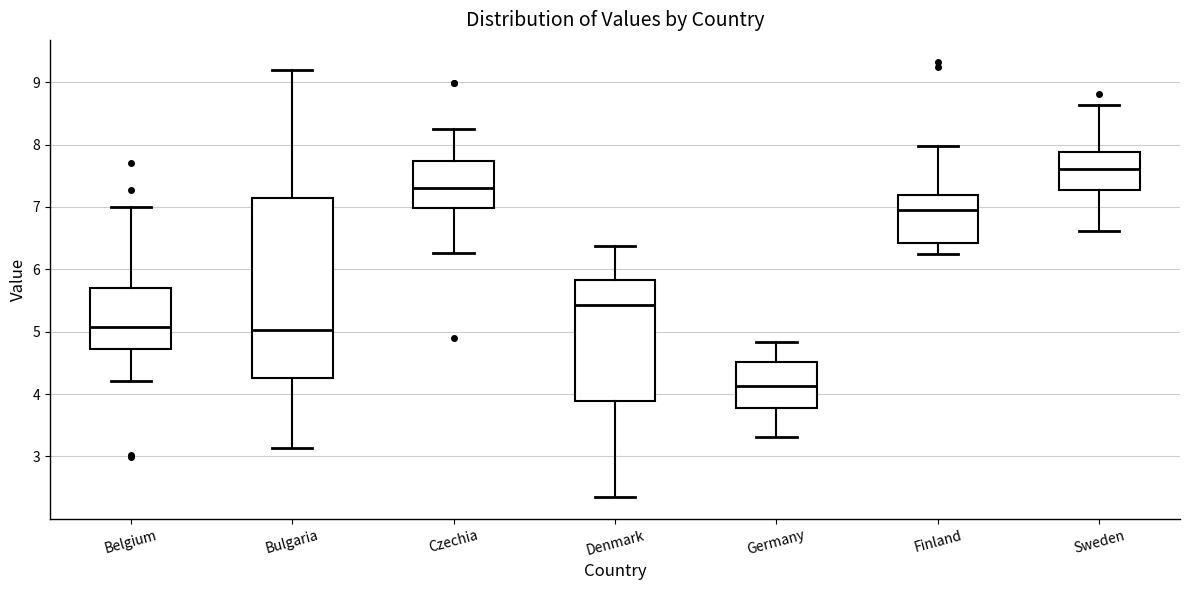

Where does the lower whisker of the box for Germany end on the y-axis? The values are not printed on the chart, so give them approximately, as read against the axis.

3.3